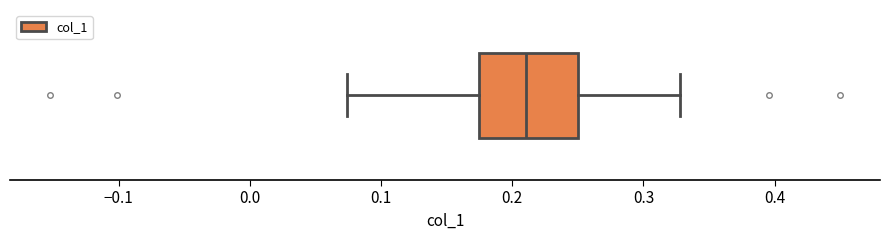

Transcribe this box plot: give where the median line is, the range the box spans, and where the two whiskers end, as read against the x-axis. The values are not printed on the chart, so give them approximately, as read against the axis.

median 0.21, box 0.17 to 0.25, whiskers 0.07 to 0.33